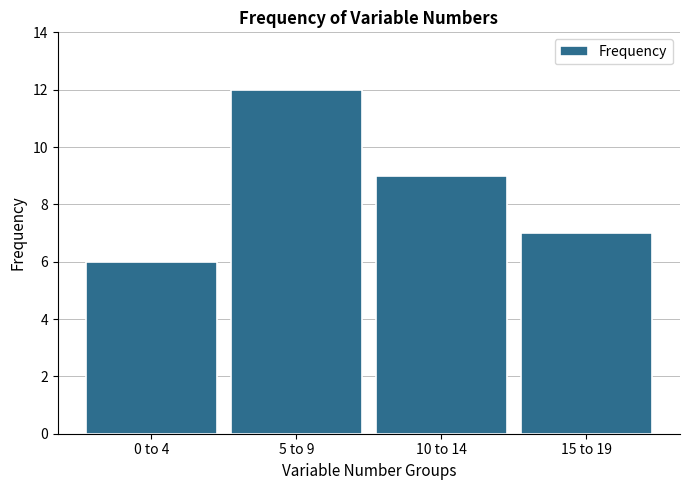

Reading left to right, what are all the values shown in this chart?

0 to 4=6	5 to 9=12	10 to 14=9	15 to 19=7